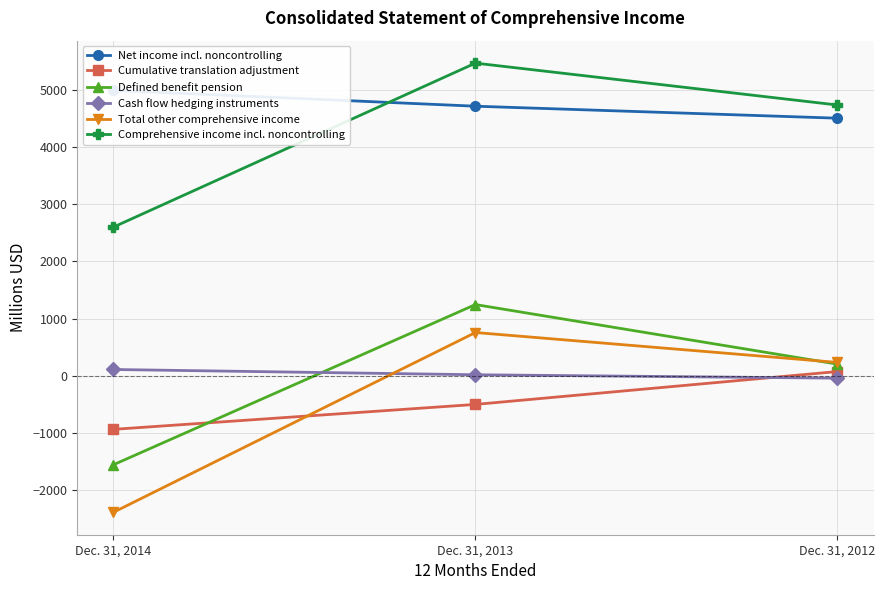

Reading left to right, what are all the values shown in this chart?

Net income incl. noncontrolling: Dec. 31, 2014=4998	Dec. 31, 2013=4721	Dec. 31, 2012=4511
Cumulative translation adjustment: Dec. 31, 2014=-942	Dec. 31, 2013=-505	Dec. 31, 2012=71
Defined benefit pension: Dec. 31, 2014=-1562	Dec. 31, 2013=1245	Dec. 31, 2012=201
Cash flow hedging instruments: Dec. 31, 2014=107	Dec. 31, 2013=15	Dec. 31, 2012=-45
Total other comprehensive income: Dec. 31, 2014=-2395	Dec. 31, 2013=755	Dec. 31, 2012=231
Comprehensive income incl. noncontrolling: Dec. 31, 2014=2603	Dec. 31, 2013=5476	Dec. 31, 2012=4742